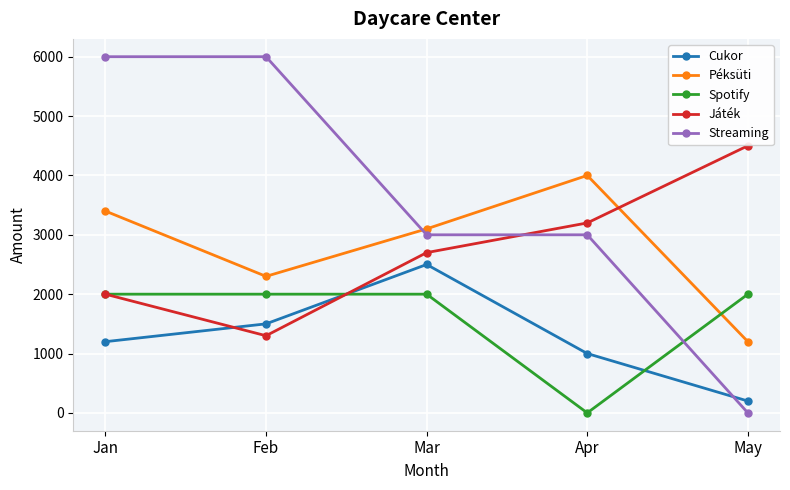

After their last crossing, which series has the higher values: Spotify or Streaming?

Spotify